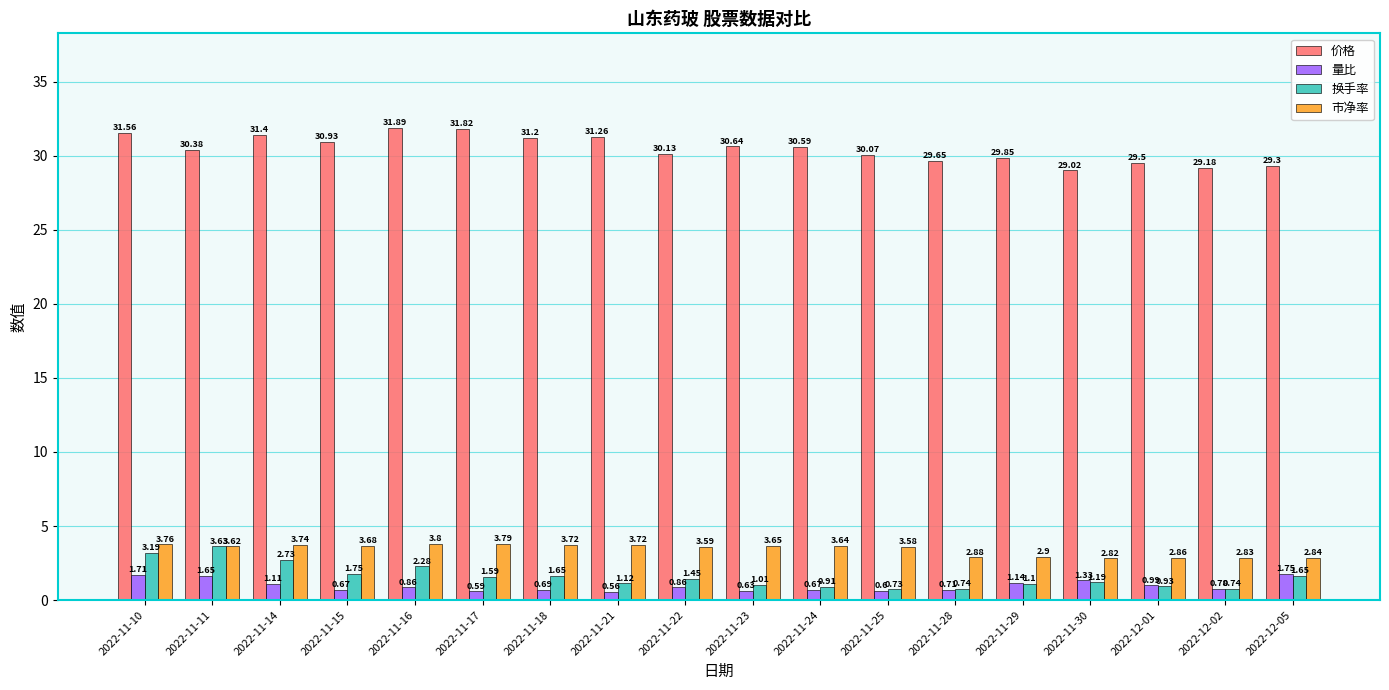

What is the difference between the highest and lowest values at 2022-11-14?

30.3